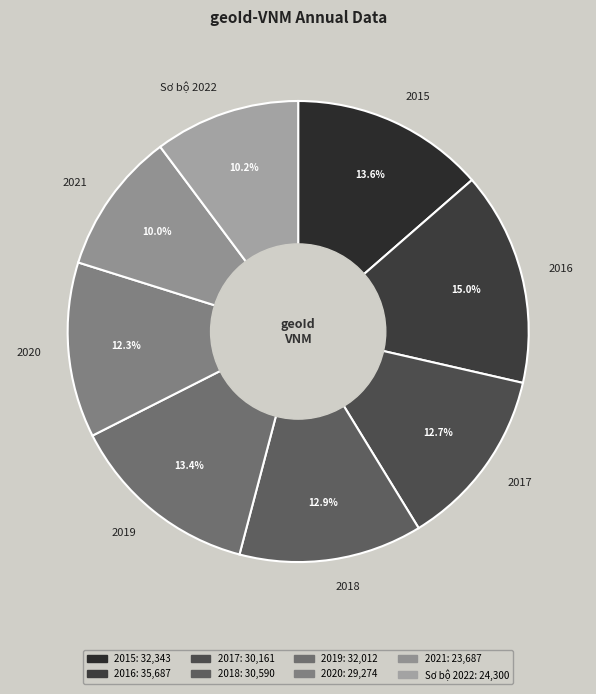

Do 2017 and Sơ bộ 2022 together represent more than half of the pie?

No